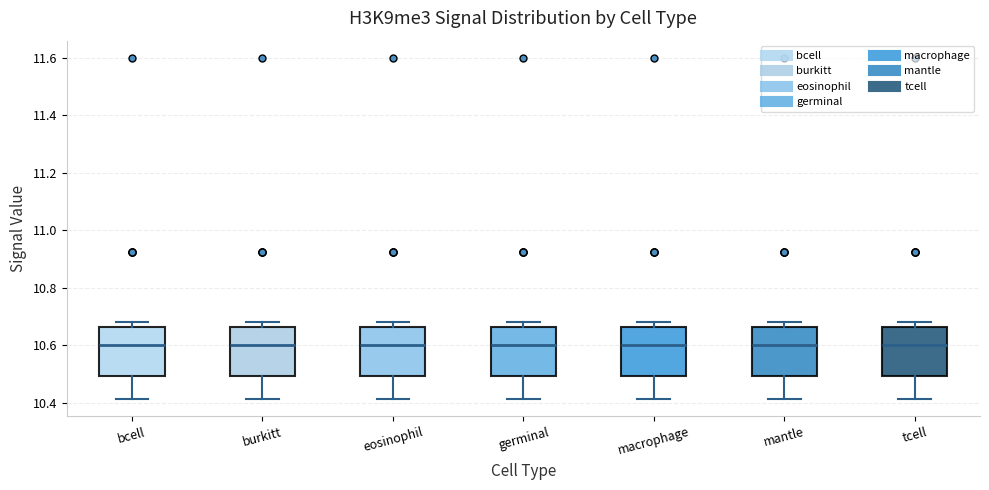

Reading left to right, read every box against the y-axis: the position of its median line, the range the box covers, and the ends of its whiskers. The values are not printed on the chart, so give them approximately, as read against the axis.

bcell: median 10.60, box 10.50 to 10.66, whiskers 10.42 to 10.68
burkitt: median 10.60, box 10.50 to 10.66, whiskers 10.42 to 10.68
eosinophil: median 10.60, box 10.50 to 10.66, whiskers 10.42 to 10.68
germinal: median 10.60, box 10.50 to 10.66, whiskers 10.42 to 10.68
macrophage: median 10.60, box 10.50 to 10.66, whiskers 10.42 to 10.68
mantle: median 10.60, box 10.50 to 10.66, whiskers 10.42 to 10.68
tcell: median 10.60, box 10.50 to 10.66, whiskers 10.42 to 10.68